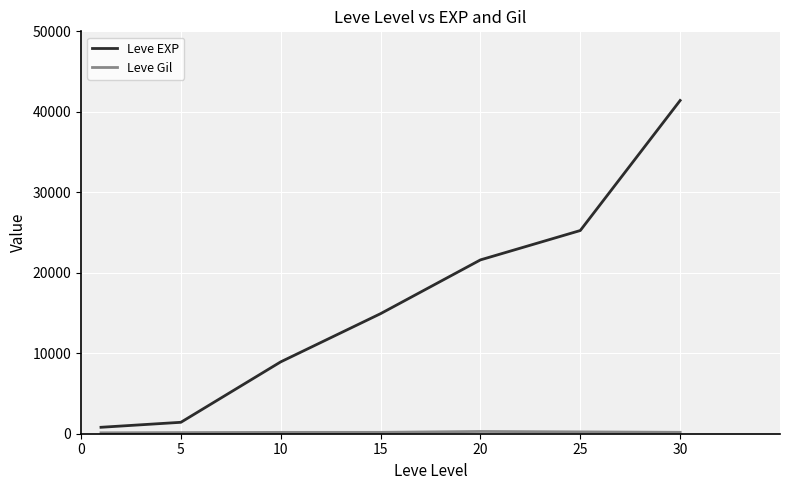

Which series has the largest total across all categories?

Leve EXP